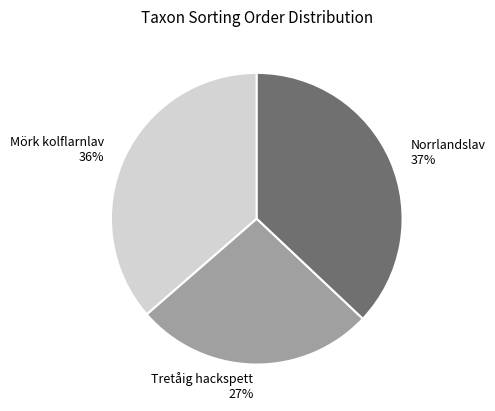

Rank the categories by value from highest to lowest.

Norrlandslav, Mörk kolflarnlav, Tretåig hackspett